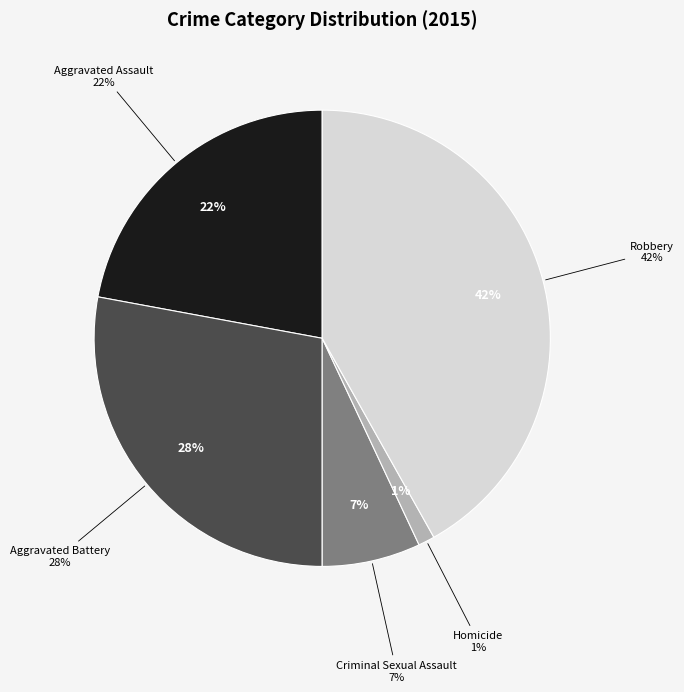

The Aggravated Assault slice represents 29% of the pie. True or false?

False